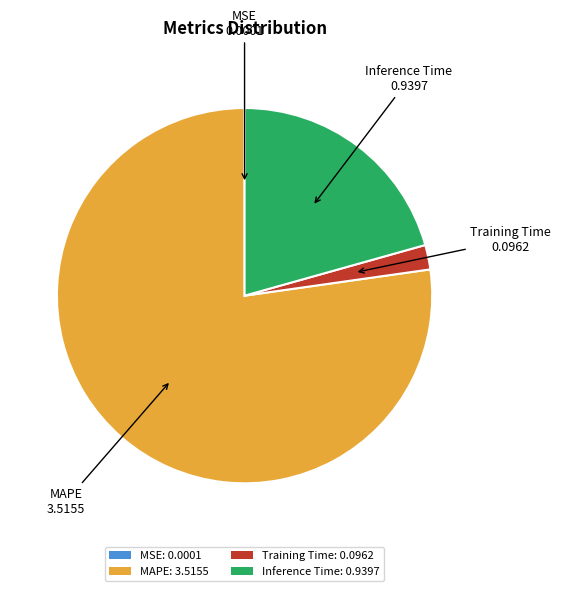

Is there a majority slice in this chart?

Yes